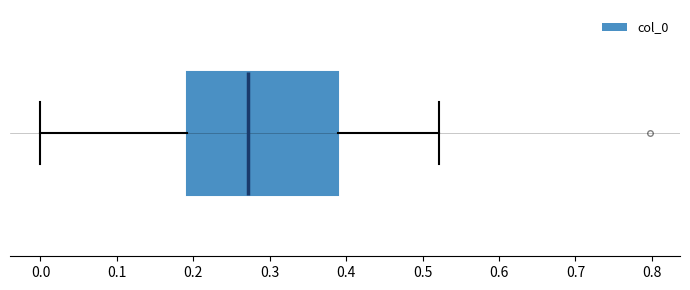

Read this box plot against the x-axis: the position of the median line, the range covered by the box, and the ends of both whiskers. The values are not printed on the chart, so give them approximately, as read against the axis.

median 0.27, box 0.19 to 0.39, whiskers 0.00 to 0.52